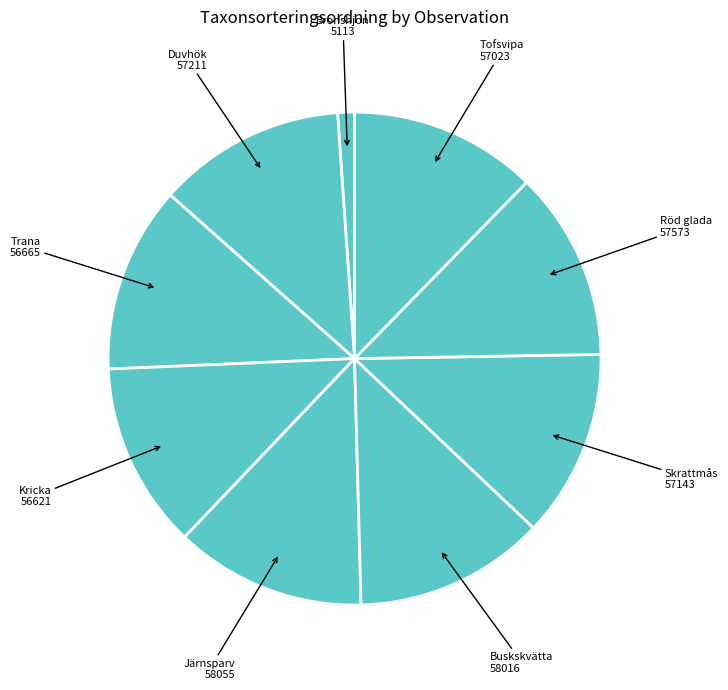

Does Bronshjon represent more than half of the total?

No